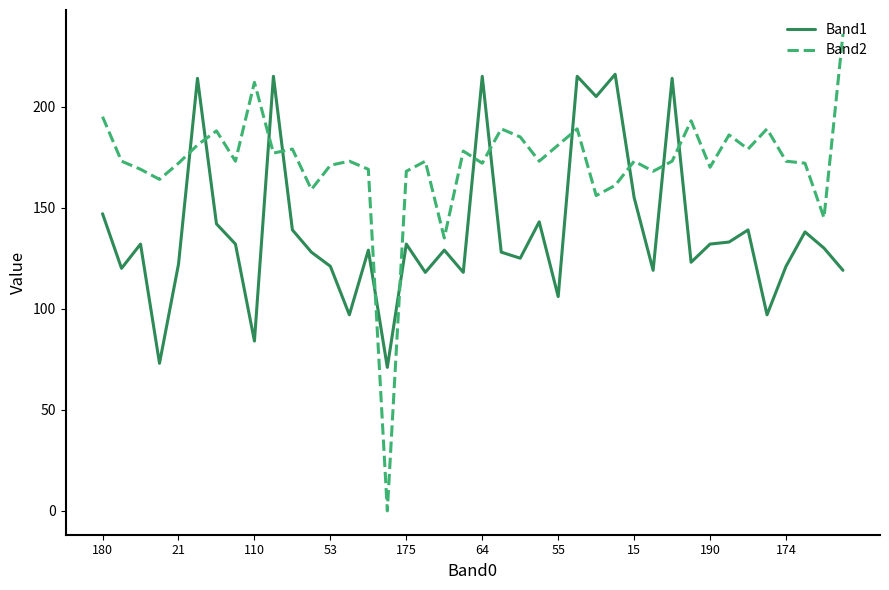

List the series in order of their overall mean, lowest first.

Band1, Band2